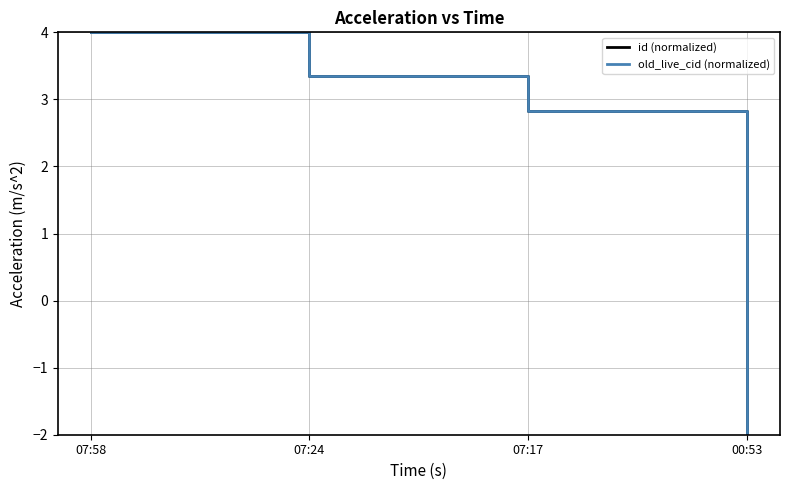

Which series has the largest range (max minus min)?

id (normalized)